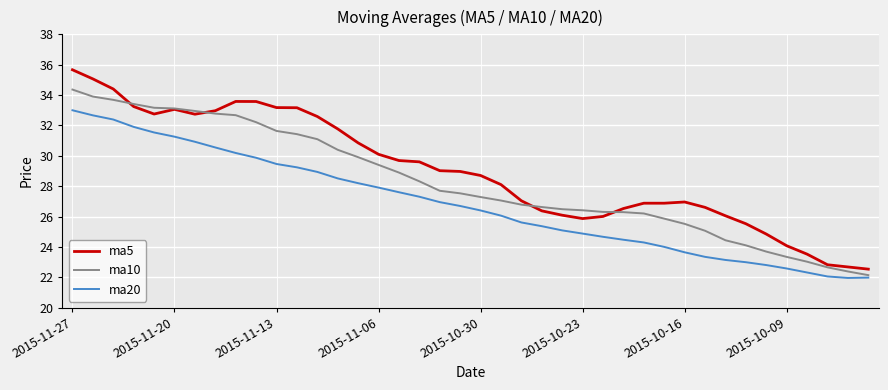

Which series has the largest total across all categories?

ma5